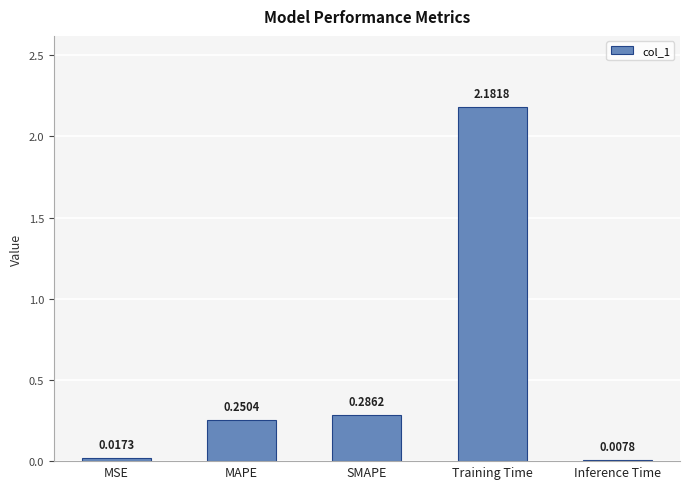

What is the sum of all values?

2.7